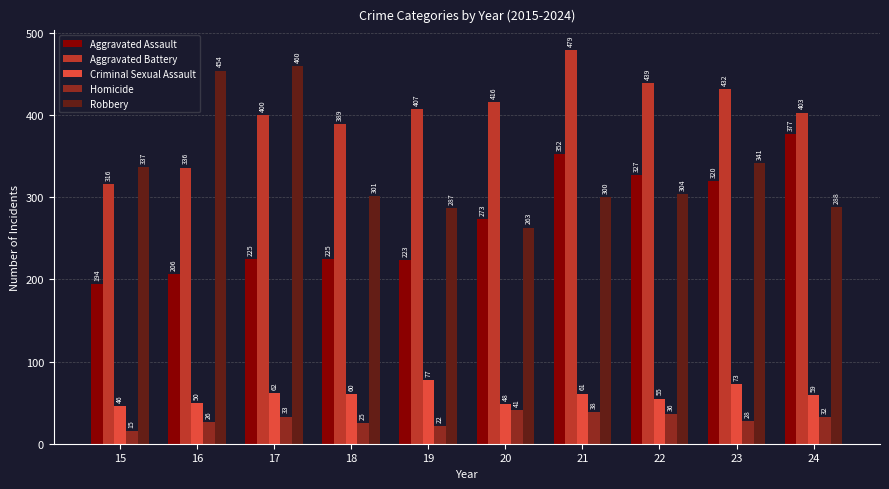

What is the spread (max minus min) of values at 18?

364